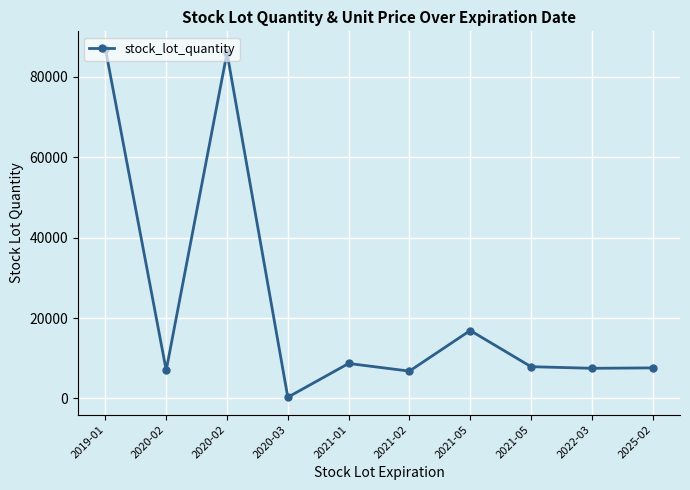

The value at 2021-05 is 7900. True or false?

True